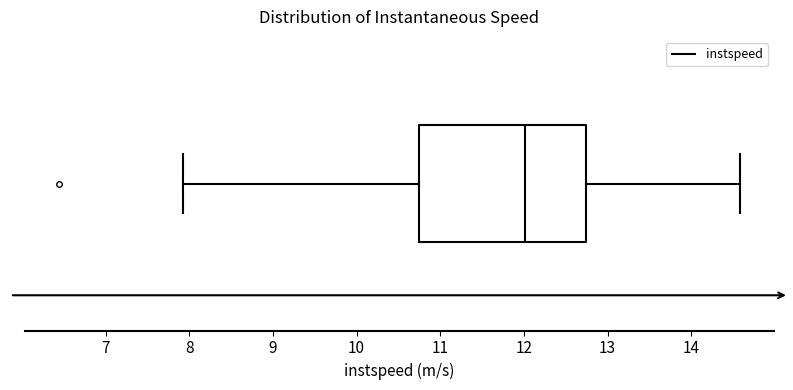

Where does the median line of the box sit on the x-axis? The values are not printed on the chart, so give them approximately, as read against the axis.

12.0